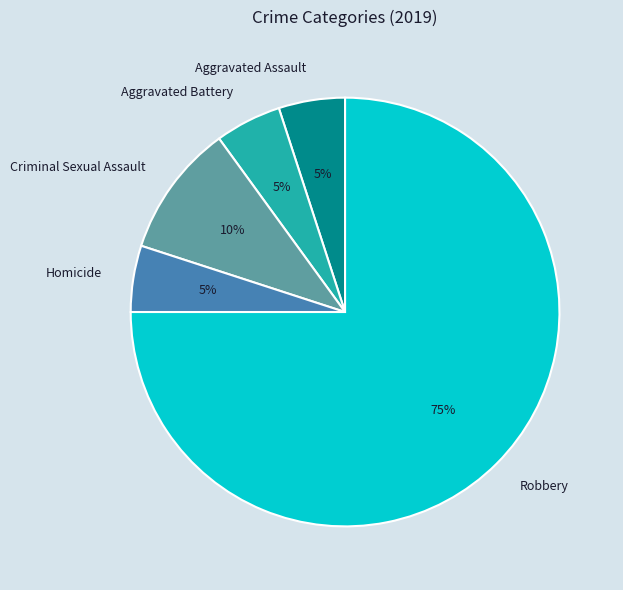

What is the majority slice?

Robbery